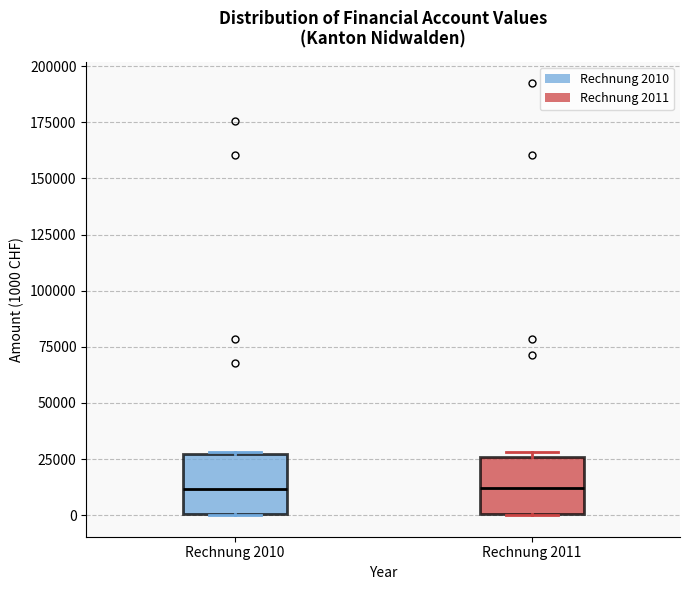

Reading left to right, read every box against the y-axis: the position of its median line, the range the box covers, and the ends of its whiskers. The values are not printed on the chart, so give them approximately, as read against the axis.

Rechnung 2010: median 10000, box 0 to 25000, whiskers 0 to 30000
Rechnung 2011: median 10000, box 0 to 25000, whiskers 0 to 30000